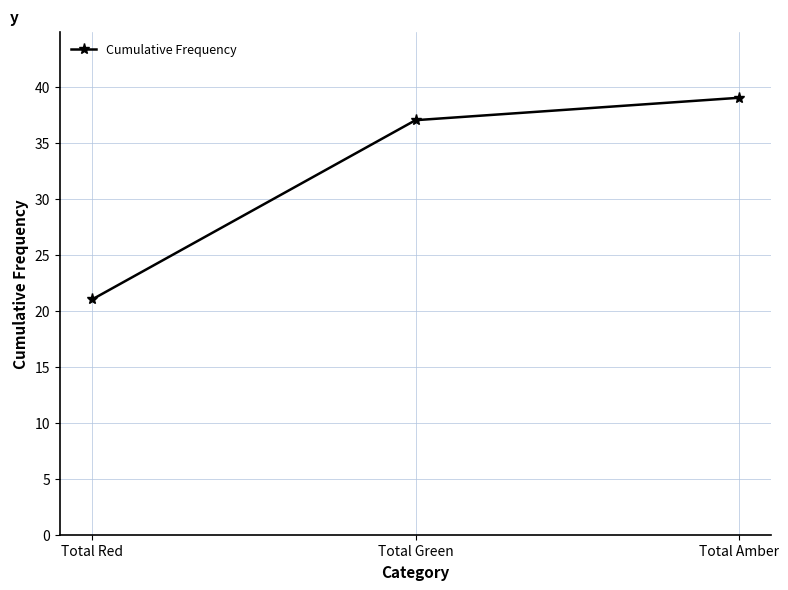

List the labels in order of value, smallest first.

Total Red, Total Green, Total Amber